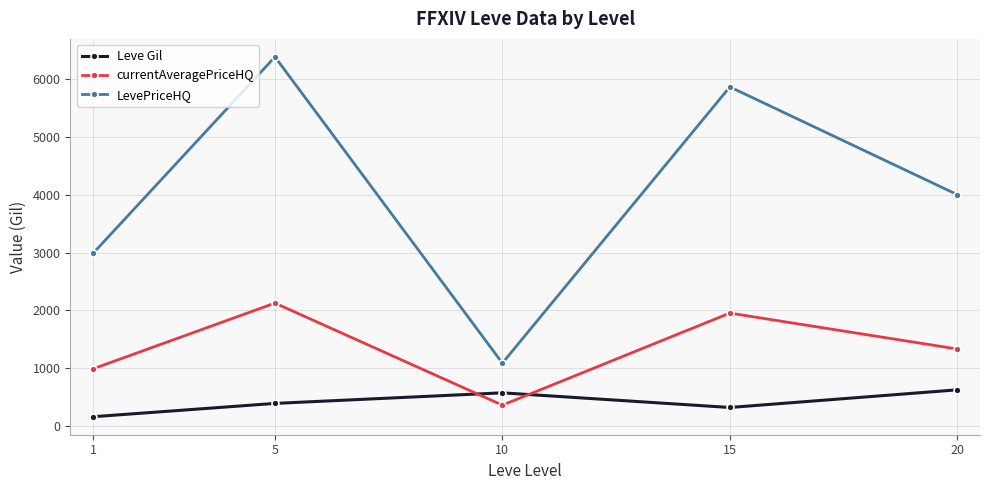

What is the difference between the maximum and second lowest values in the currentAveragePriceHQ series?

1136.7